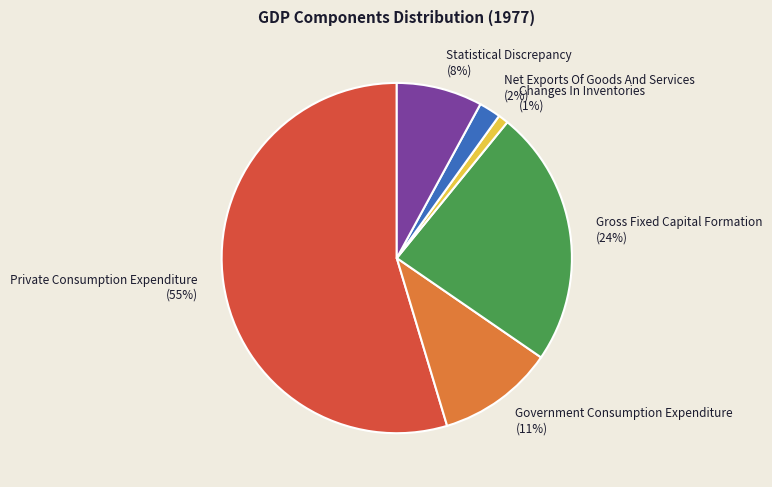

To the nearest percent, what portion does Changes In Inventories represent?

1%